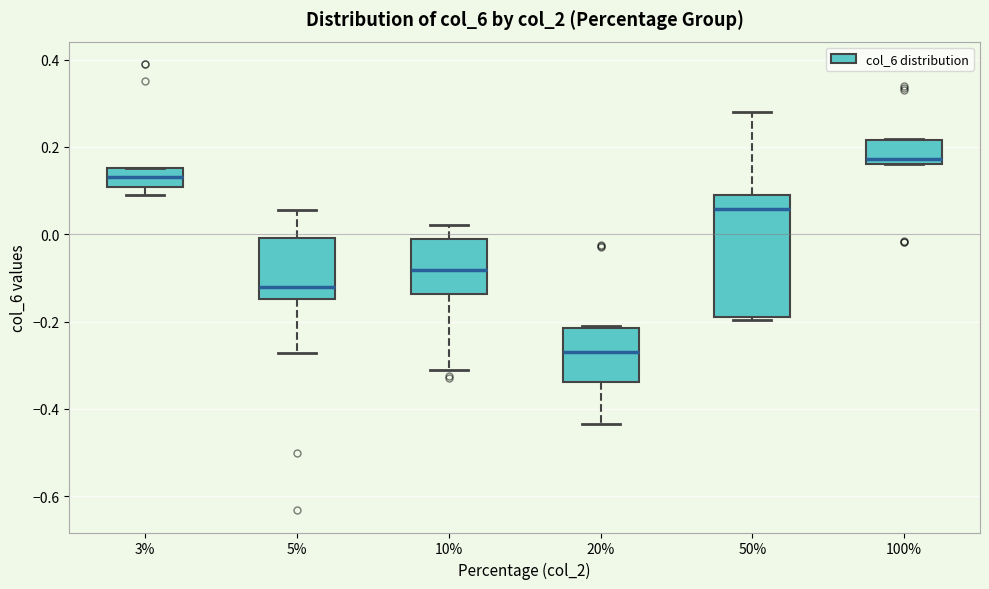

Where is the upper edge of the box at x = 3% on the y-axis? The values are not printed on the chart, so give them approximately, as read against the axis.

0.16